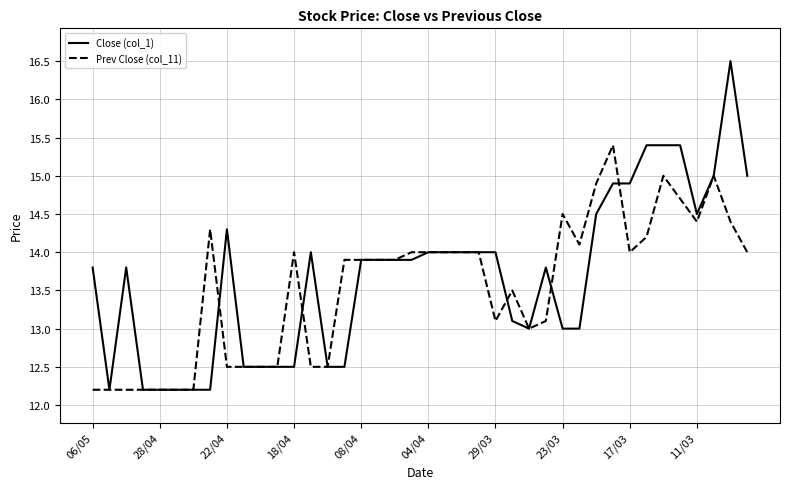

What is the minimum value for Prev Close (col_11)?

12.2